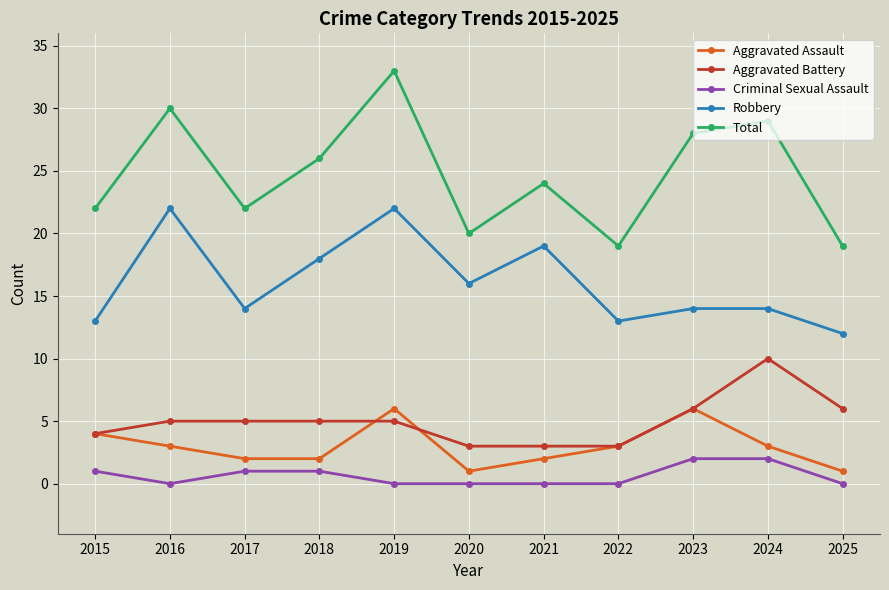

How many lines are shown in the chart?

5